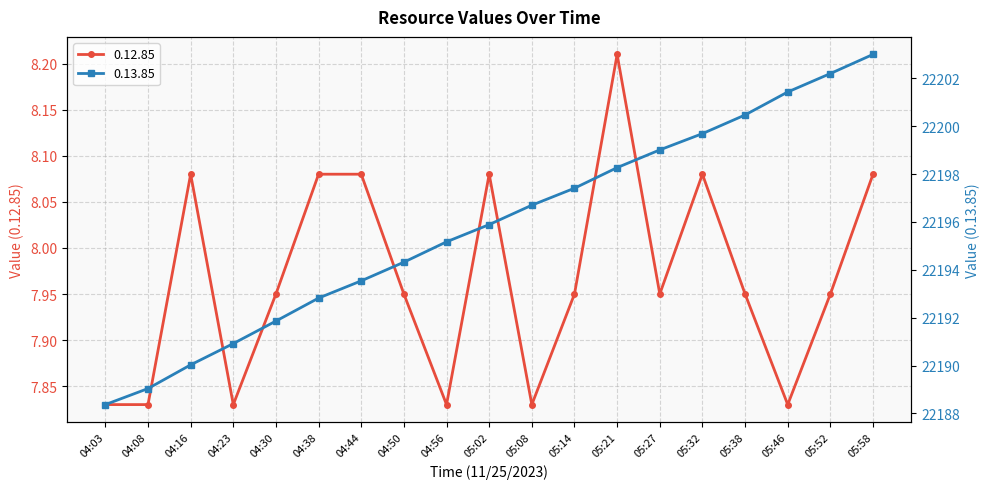

What is the label of the 2nd point from the left?

04:08